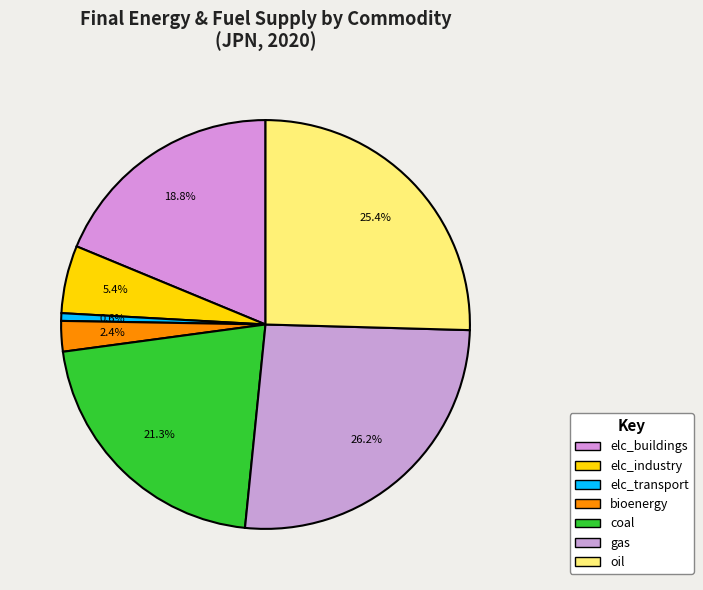

Rank the categories by value from lowest to highest.

elc_transport, bioenergy, elc_industry, elc_buildings, coal, oil, gas